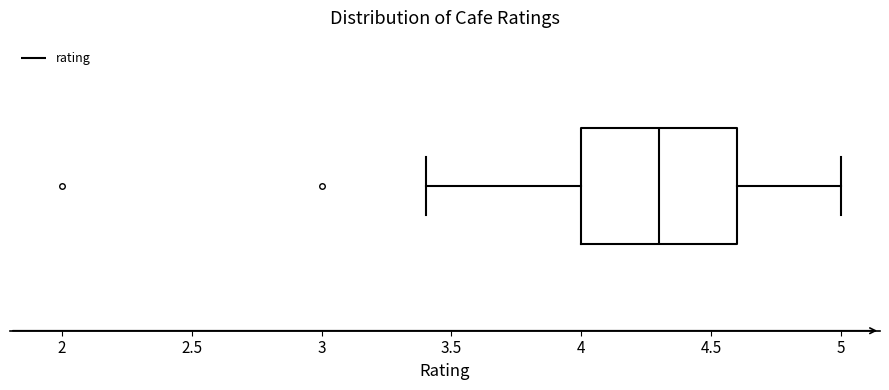

Where does the median line of the box sit on the x-axis? The values are not printed on the chart, so give them approximately, as read against the axis.

4.3